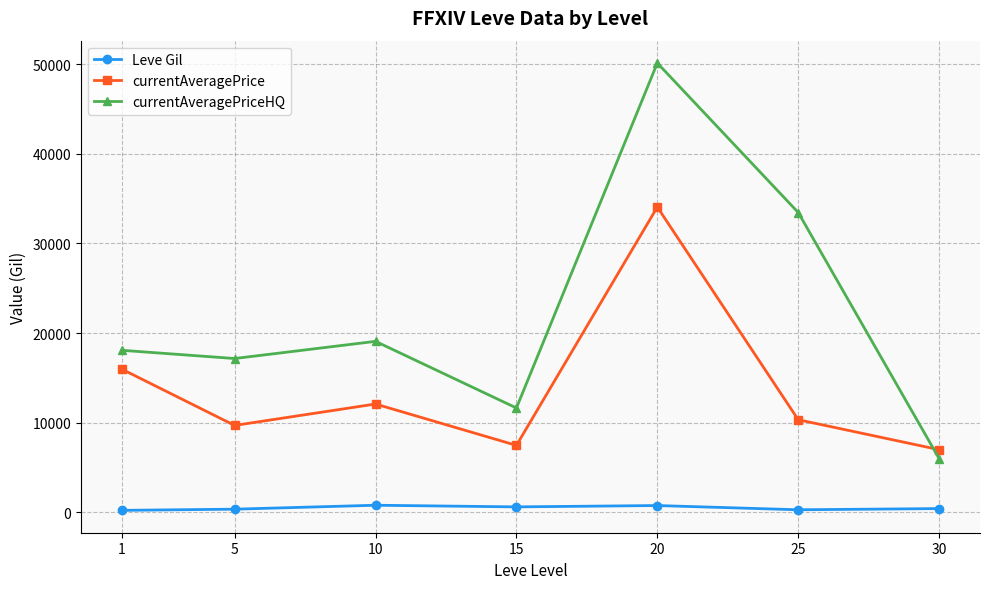

List the series in order of their peak value, lowest first.

Leve Gil, currentAveragePrice, currentAveragePriceHQ